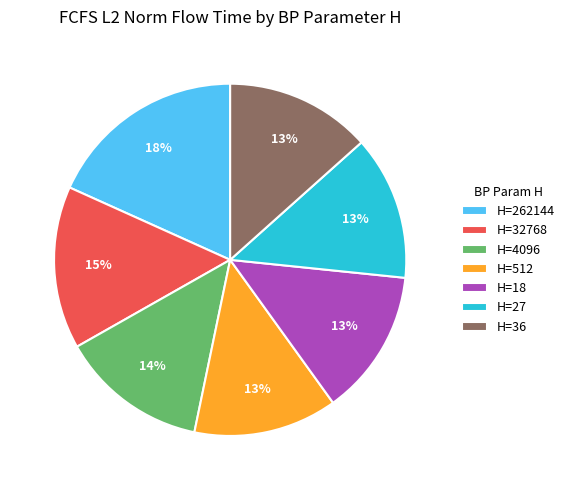

To the nearest percent, what percentage of the pie is H=36?

13%